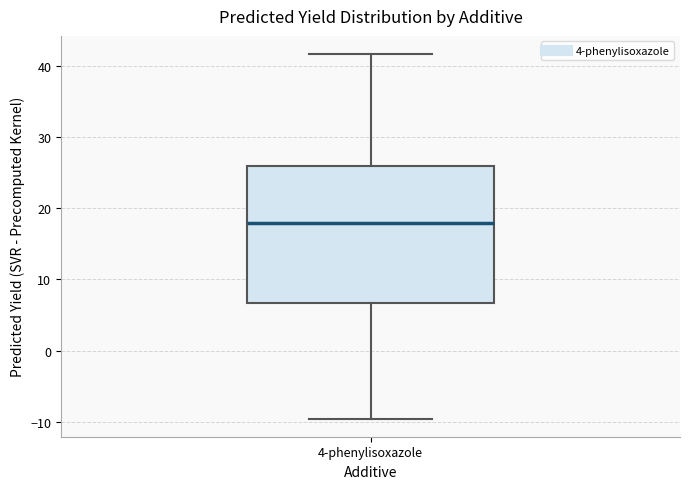

Read this box plot against the y-axis: the position of the median line, the range covered by the box, and the ends of both whiskers. The values are not printed on the chart, so give them approximately, as read against the axis.

median 18, box 7 to 26, whiskers -10 to 42